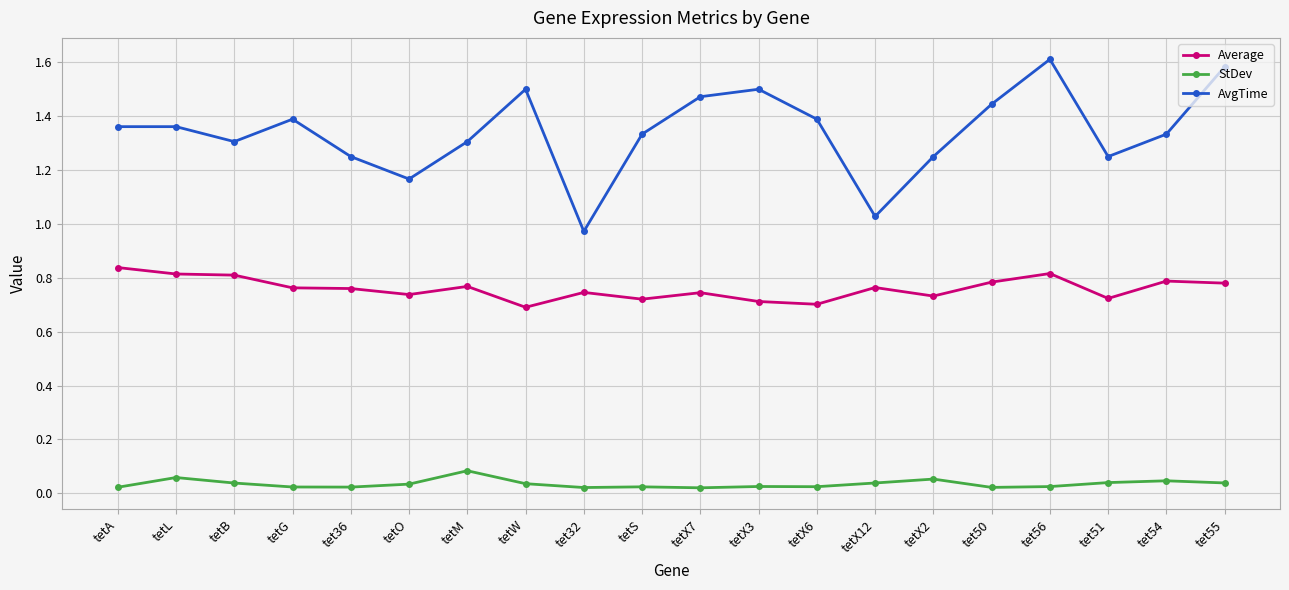

Which series has the largest total across all categories?

AvgTime